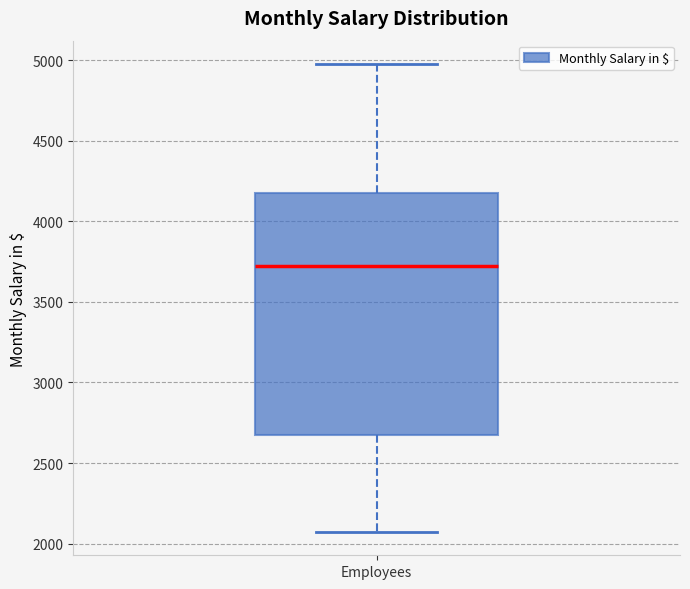

Read this box plot against the y-axis: the position of the median line, the range covered by the box, and the ends of both whiskers. The values are not printed on the chart, so give them approximately, as read against the axis.

median 3750, box 2700 to 4200, whiskers 2050 to 5000